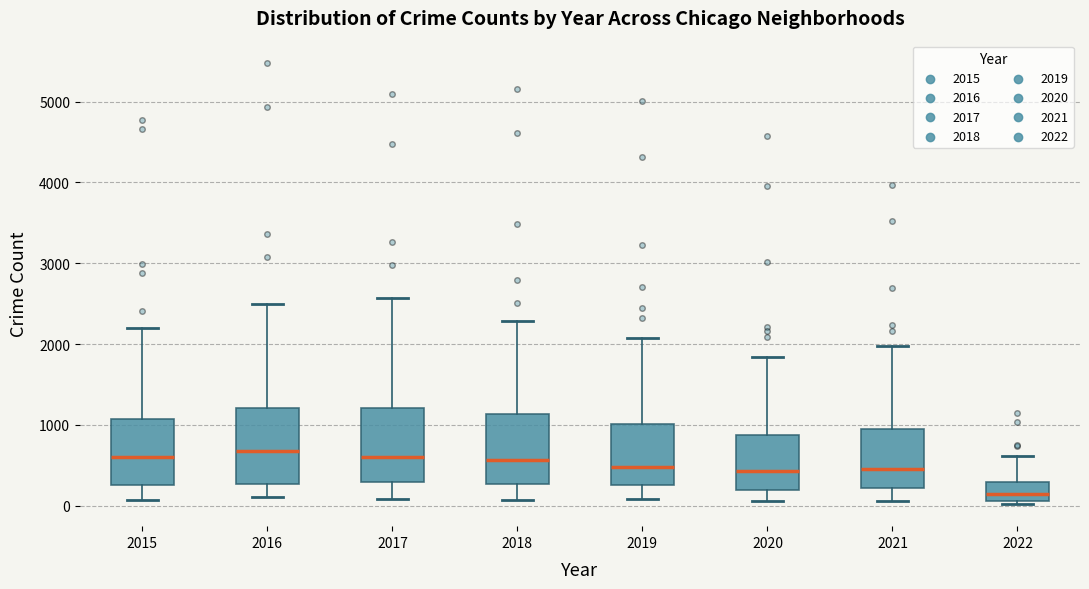

Where is the upper edge of the box at x = 2017 on the y-axis? The values are not printed on the chart, so give them approximately, as read against the axis.

1200